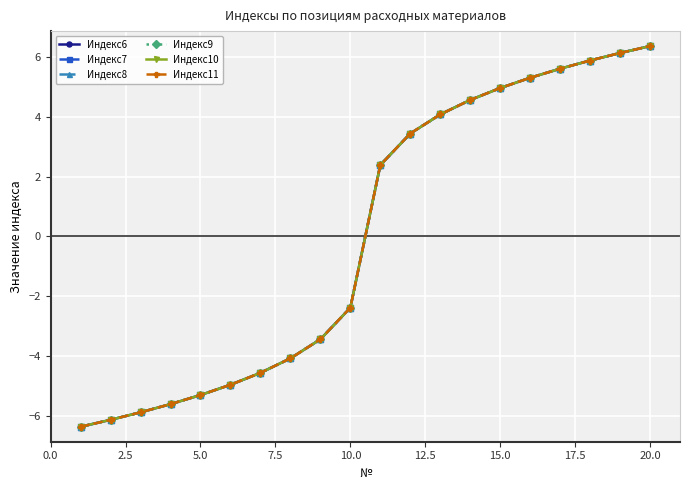

Does the chart have visible grid lines?

Yes